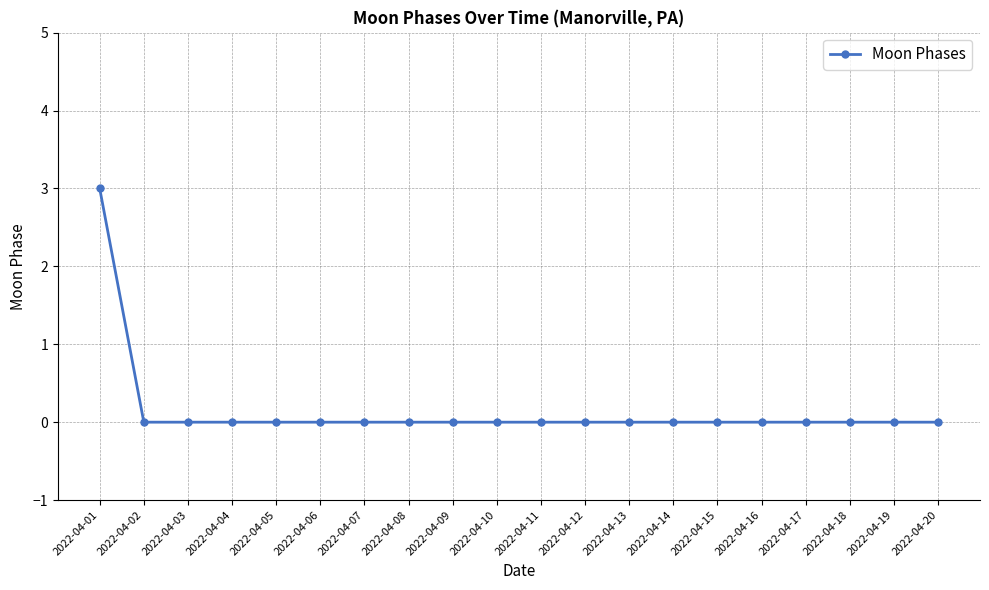

Reading right to left, transcribe all the data shown in this chart.

0	0	0	0	0	0	0	0	0	0	0	0	0	0	0	0	0	0	0	3